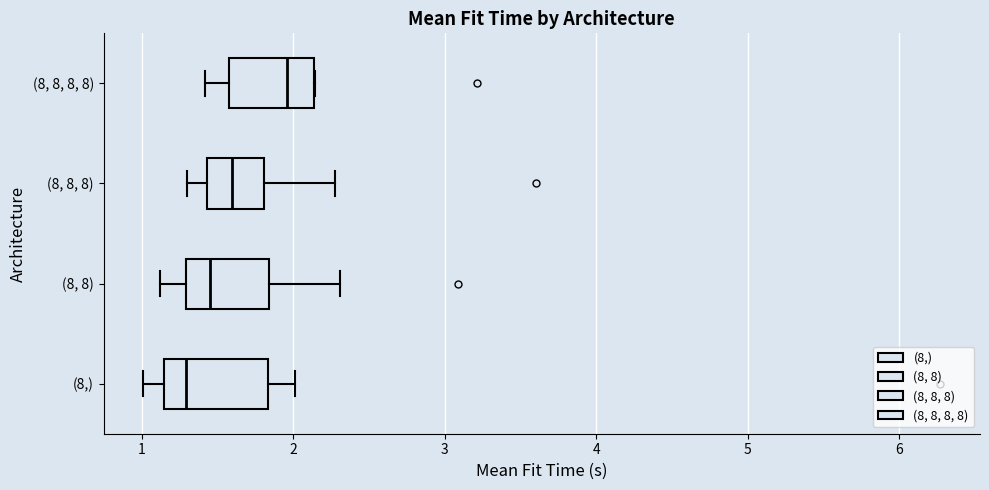

Which box has the furthest to the left median line?

(8,)